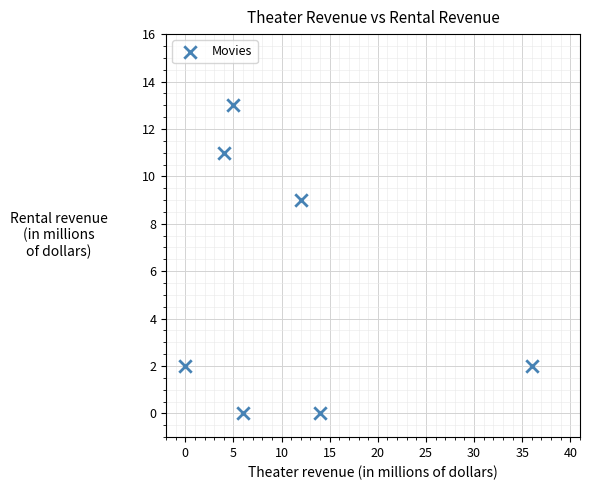

What Y value in the scatter plot is closest to 6?

9